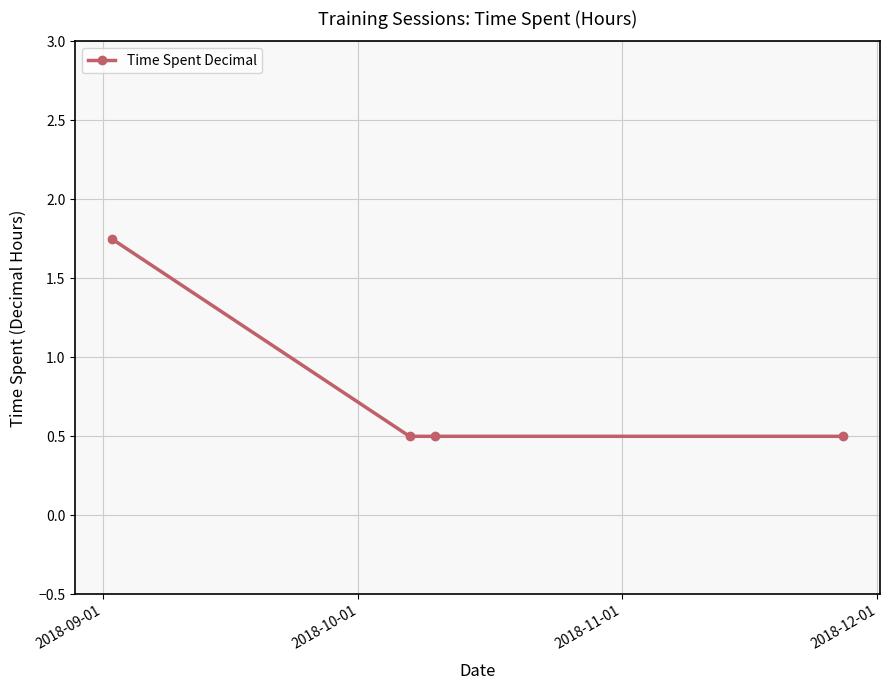

How many lines are shown in the chart?

1